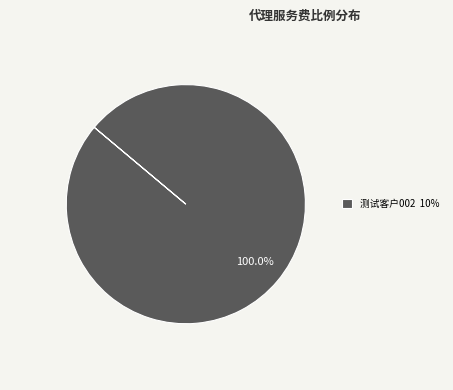

Does 测试客户002 10% represent more than half of the total?

Yes